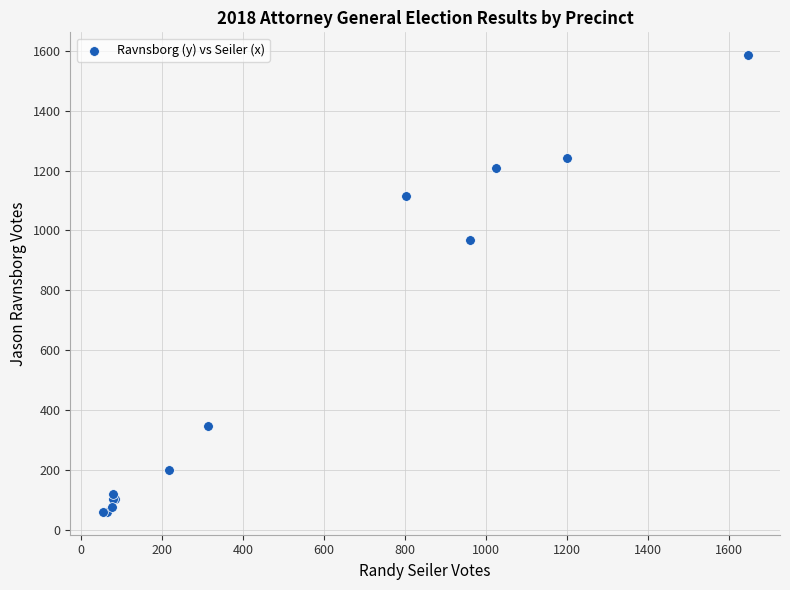

What Y value in the scatter plot is closest to 822?

967